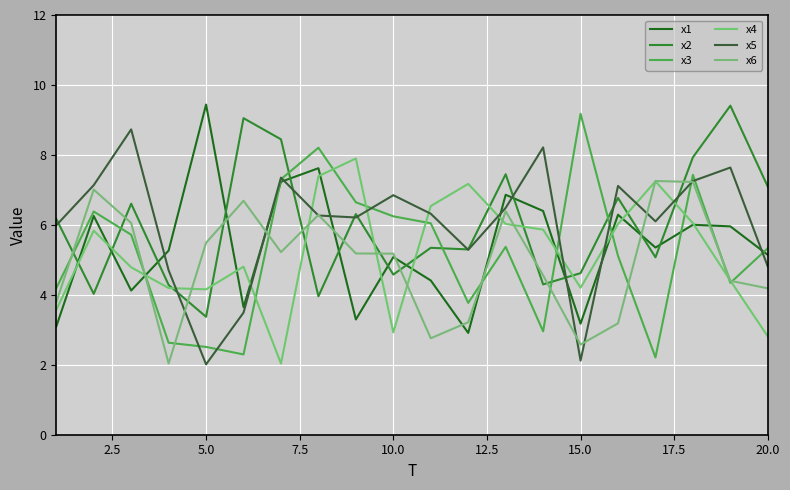

Does the chart display data point markers on the line(s)?

No